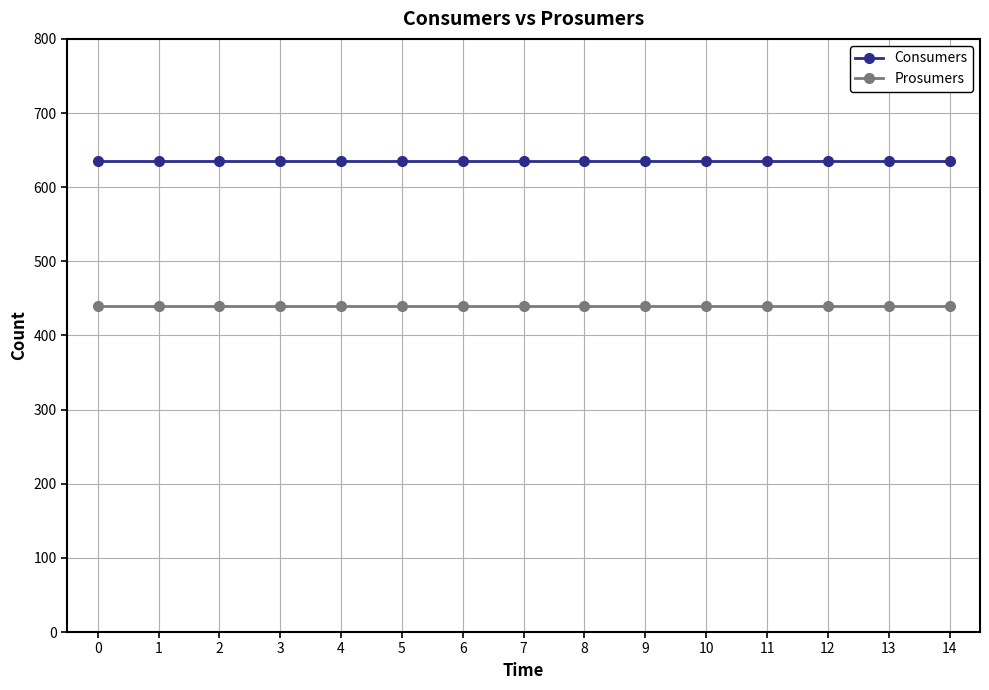

Rank the series at 7 from lowest to highest value.

Prosumers, Consumers